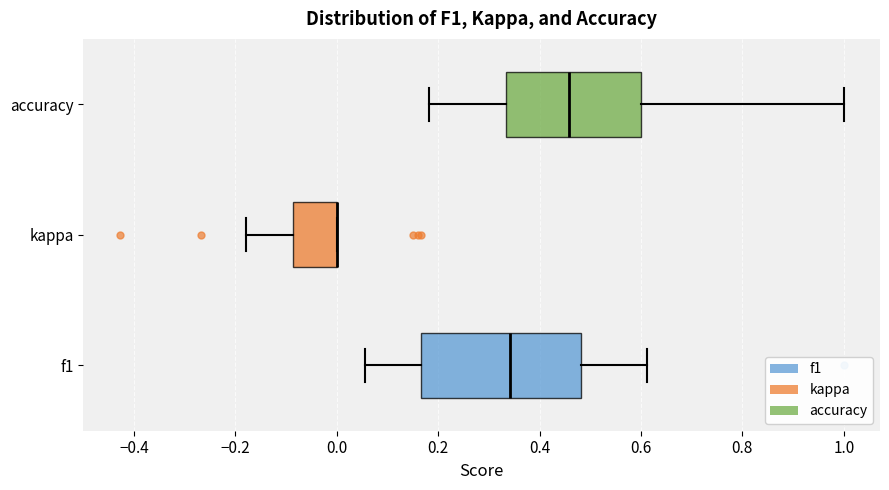

Which box is the widest, from its left edge to its right edge?

f1